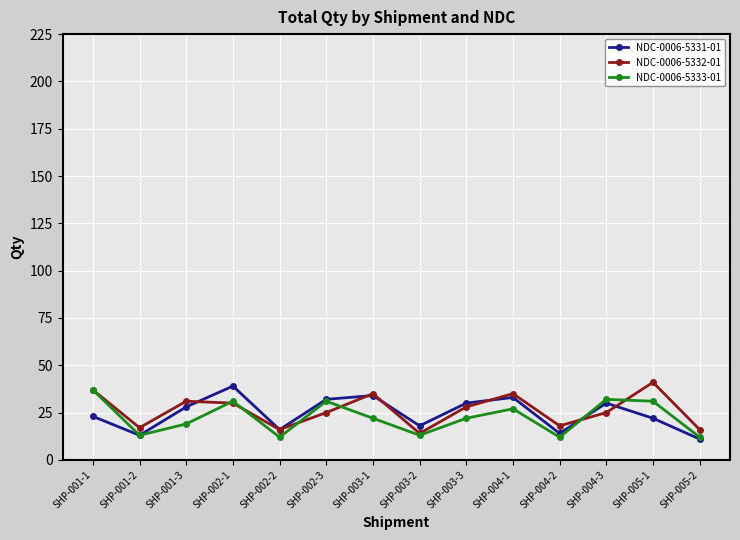

What is the difference between the maximum and minimum values in the NDC-0006-5331-01 series?

28